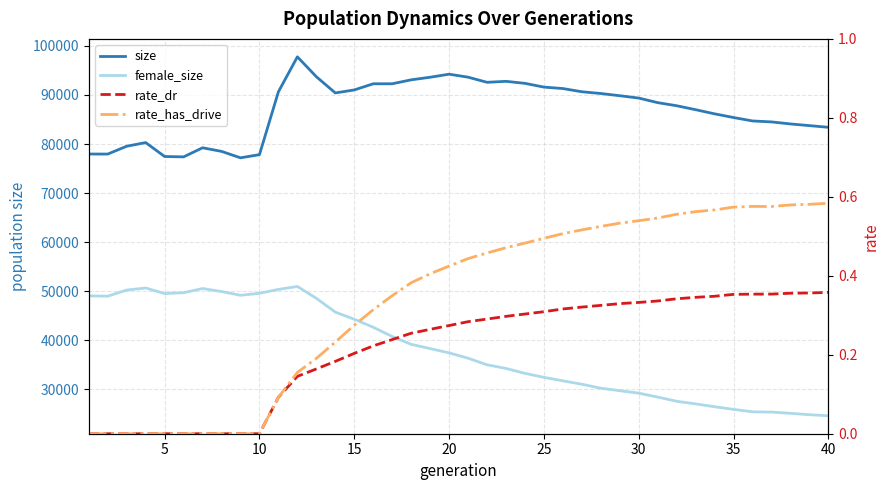

True or false: female_size and size intersect in this chart.

False